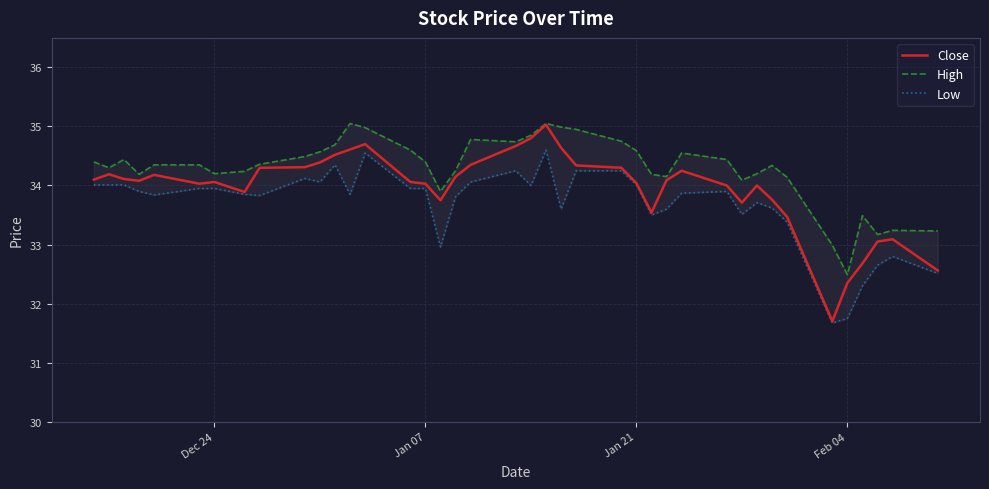

How many lines are shown in the chart?

3